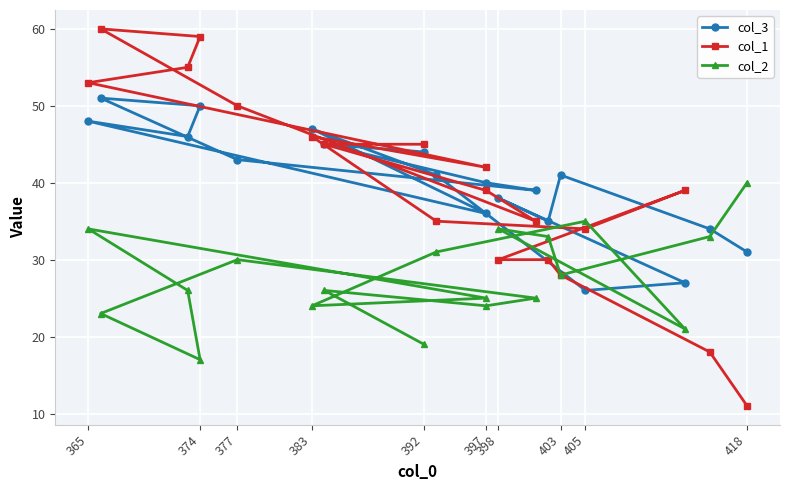

Which series has the largest range (max minus min)?

col_1